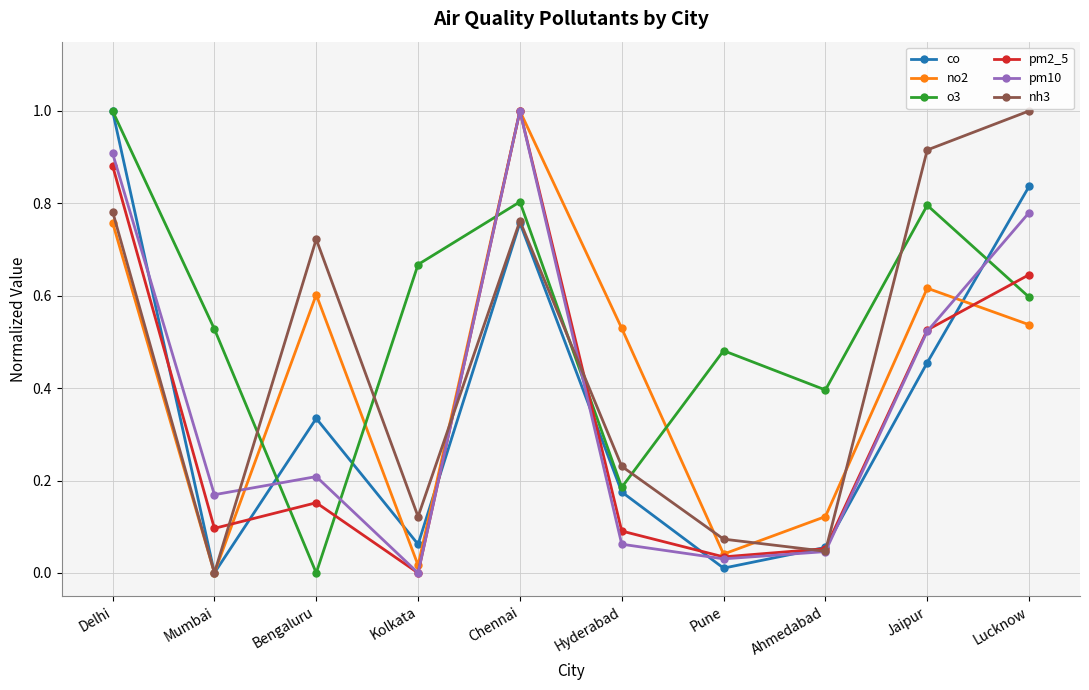

What is the highest value of the no2 series?

1.0